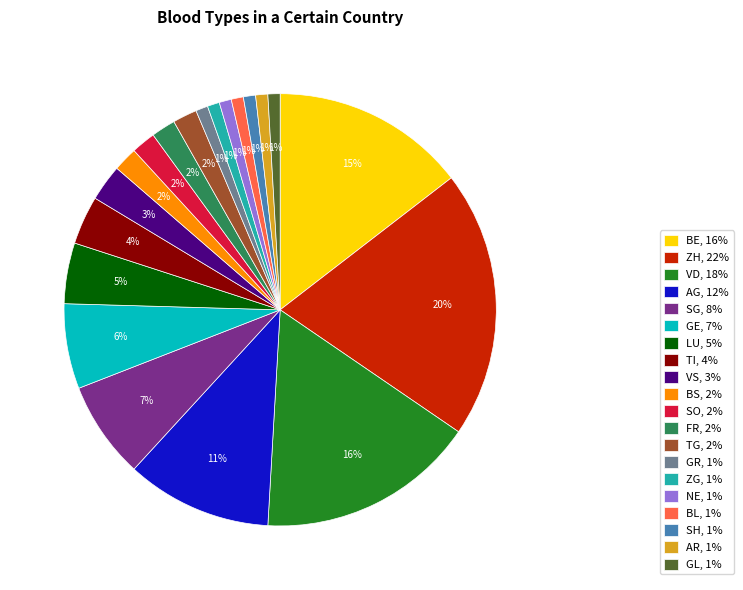

Is it true that VD, 18% is 26% of the pie?

False